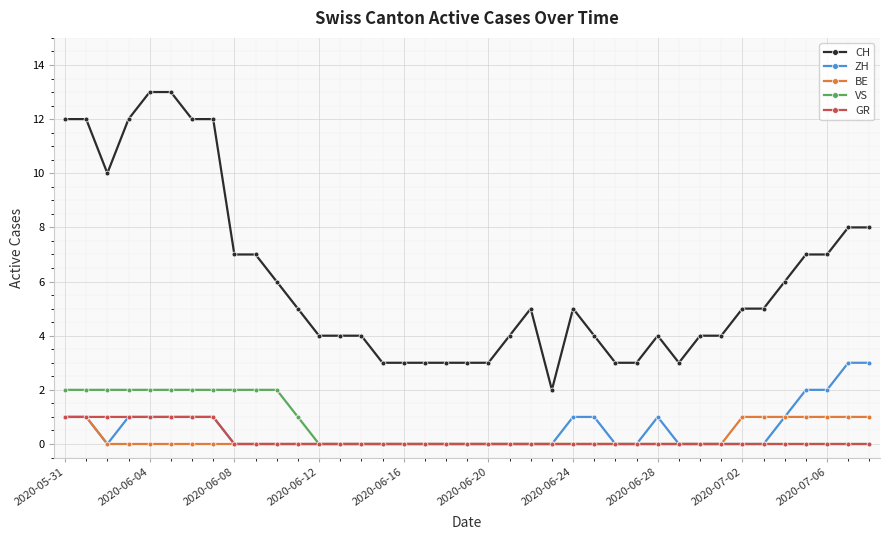

At how many categories does at least one series exceed 9?

8